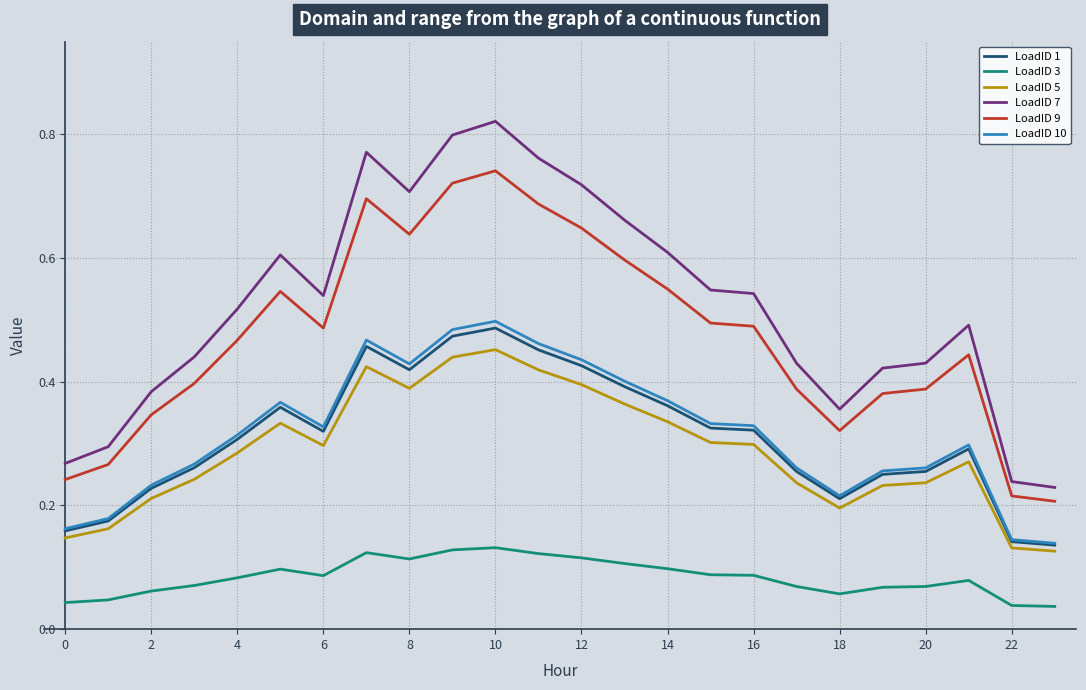

Count the number of data series in this chart.

6